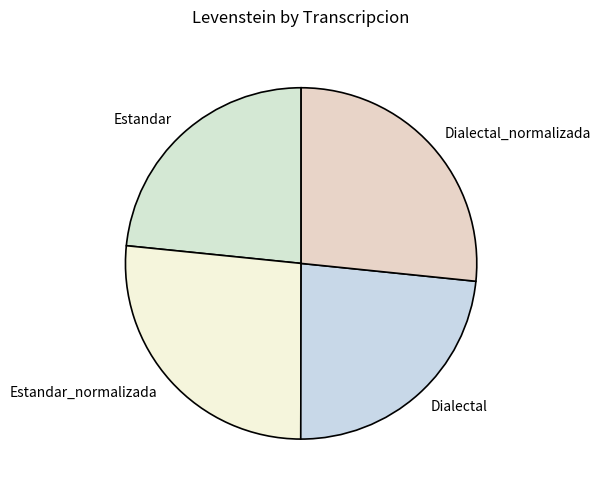

Approximately how many times larger is the value at Dialectal compared to Estandar_normalizada?

0.9